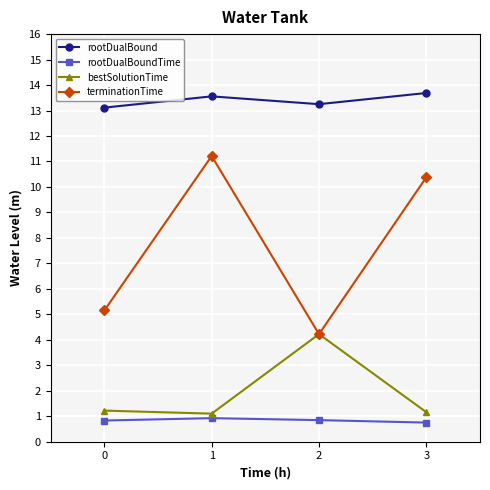

Which series has the largest range (max minus min)?

terminationTime